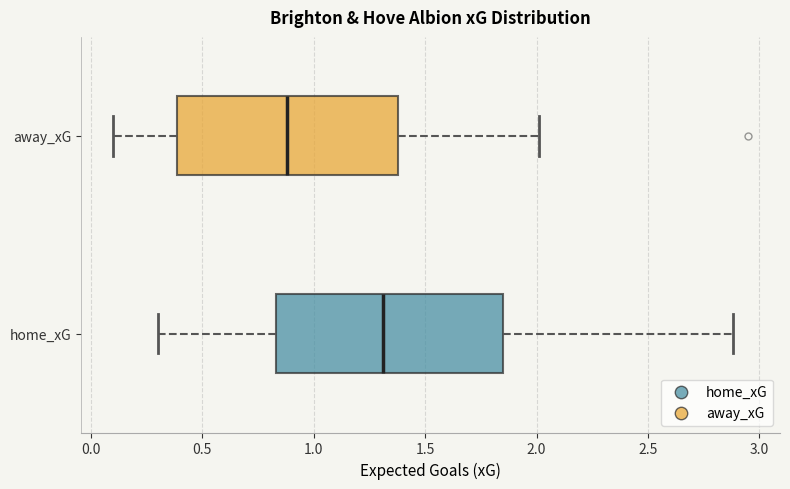

Where does the median line of the box for away_xG sit on the x-axis? The values are not printed on the chart, so give them approximately, as read against the axis.

0.90